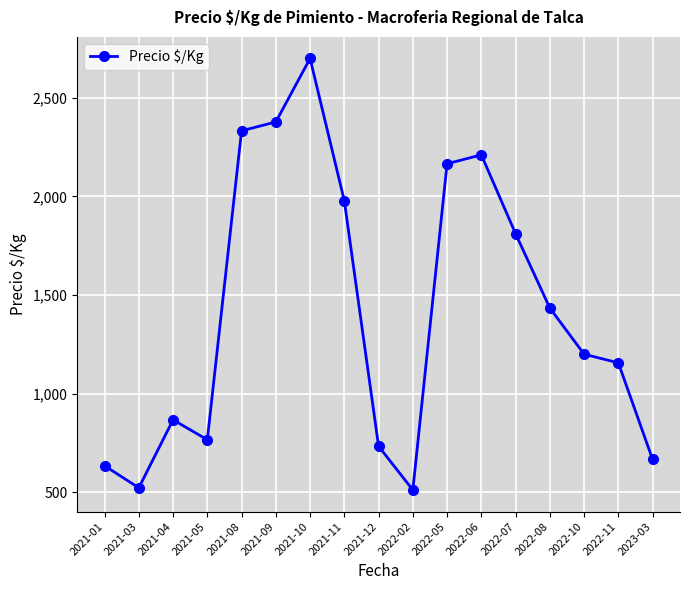

Is it true that the value at 2021-05 is 766?

True